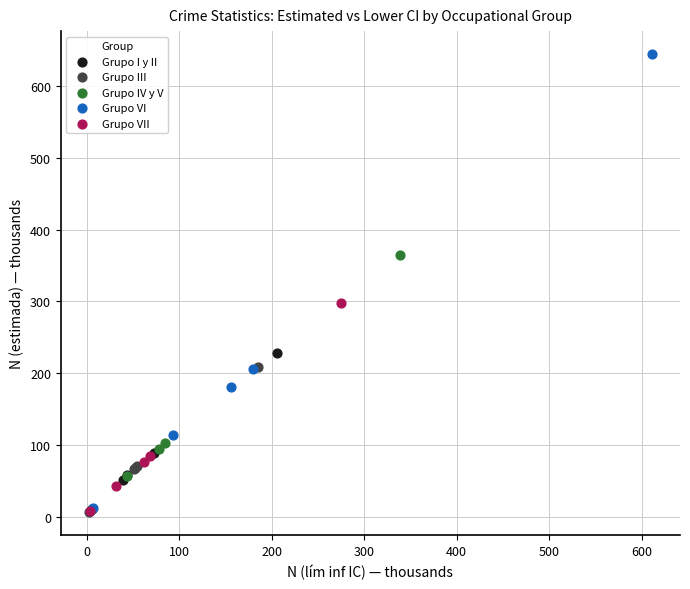

Which series has the largest Y range (max minus min)?

Grupo VI